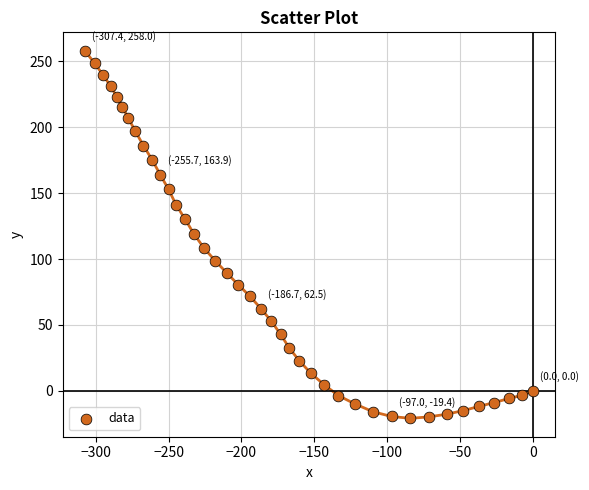

What is the range of Y values (max minus min)?

278.8